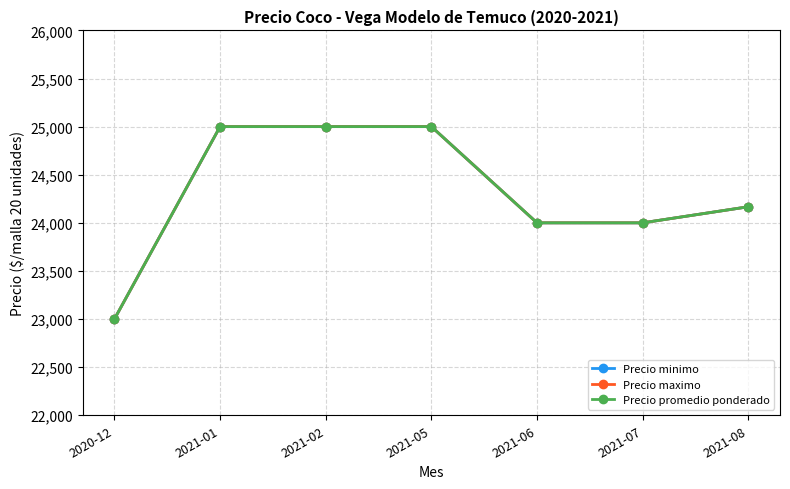

The Precio maximo series shows 12704 at 2021-02. True or false?

False